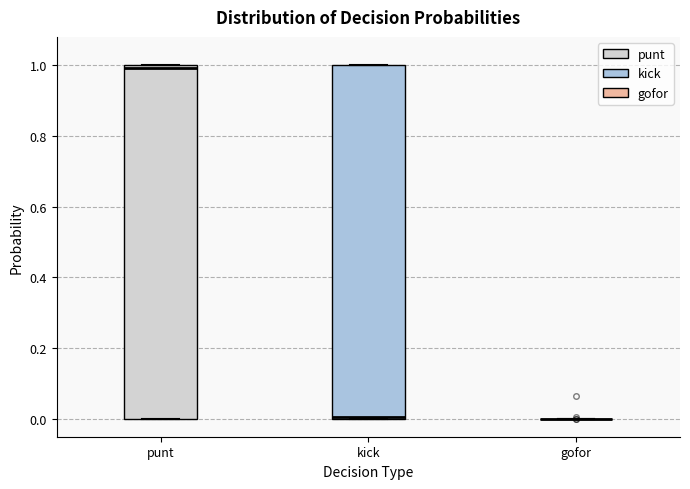

Reading left to right, read every box against the y-axis: the position of its median line, the range the box covers, and the ends of its whiskers. The values are not printed on the chart, so give them approximately, as read against the axis.

punt: median 1 (just below the box's upper edge), box 0 to 1, whiskers 0 to 1
kick: median 0, box 0 to 1, whiskers 0 to 1
gofor: box collapsed to a line at 0, whiskers 0 to 0